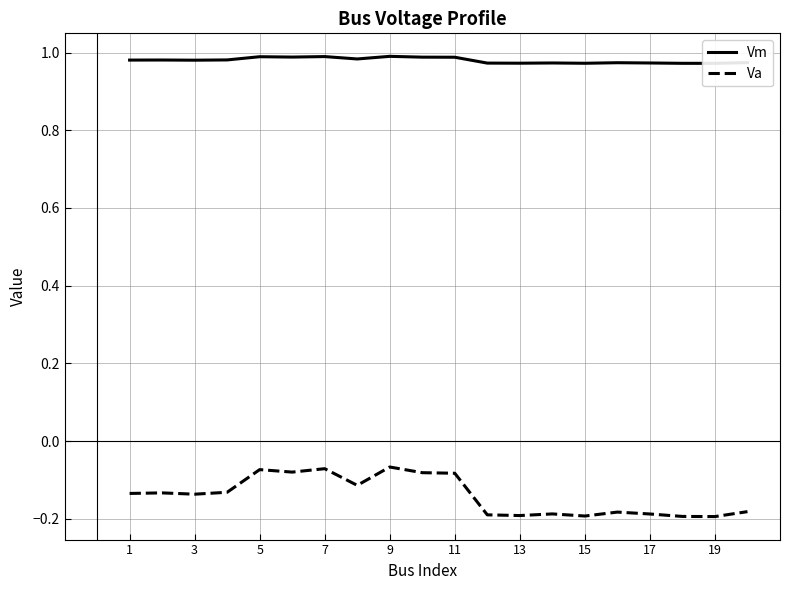

The Va series shows -0.3 at 13. True or false?

False